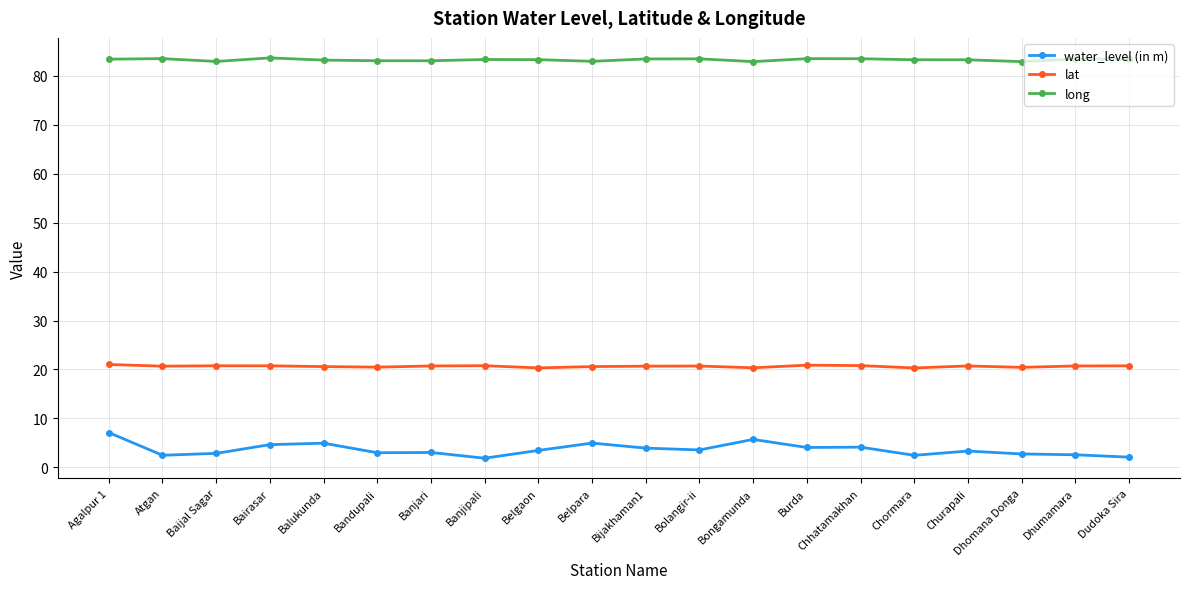

What is the minimum value for water_level (in m)?

1.9